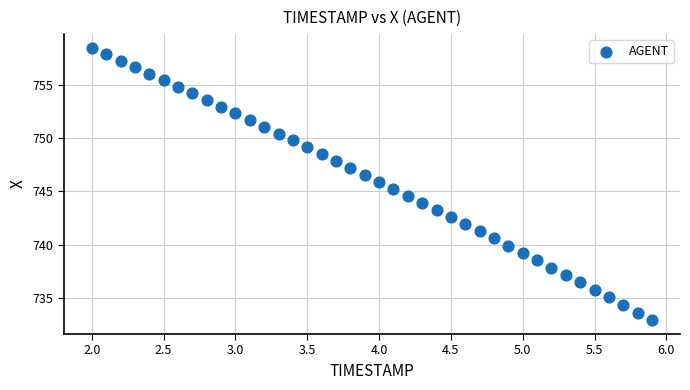

What is the range of X values (max minus min)?

3.9